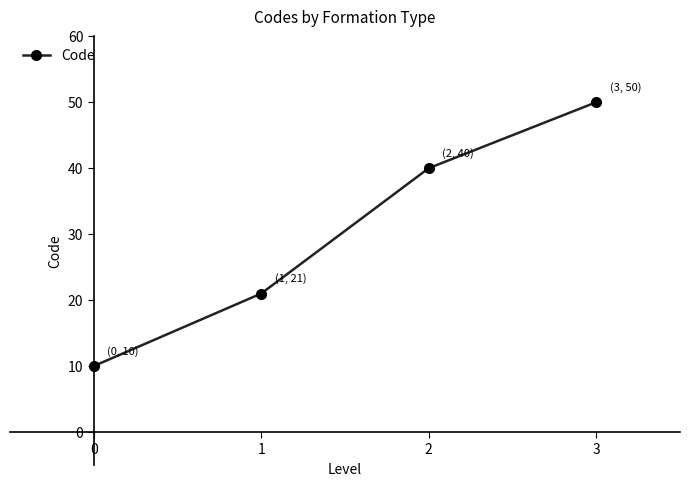

True or false: there are more than 1 points higher than both neighbors.

False